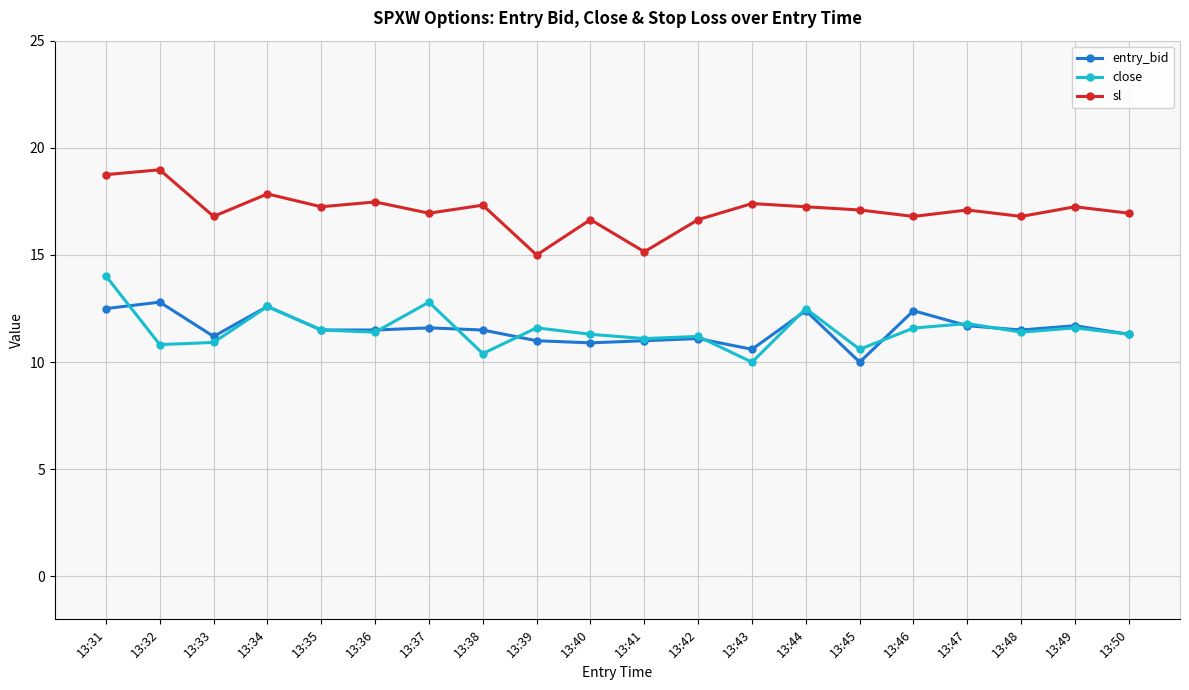

Count the number of data series in this chart.

3